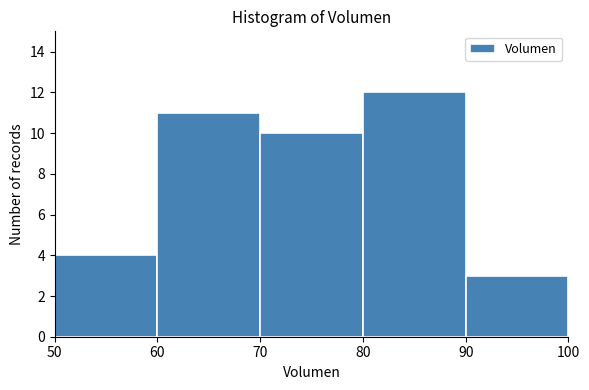

Reading left to right, list every bar in this chart as the range it spans on the x-axis followed by its height. The values are not printed on the chart, so give them approximately, as read against the axis.

50 to 60: 4
60 to 70: 11
70 to 80: 10
80 to 90: 12
90 to 100: 3